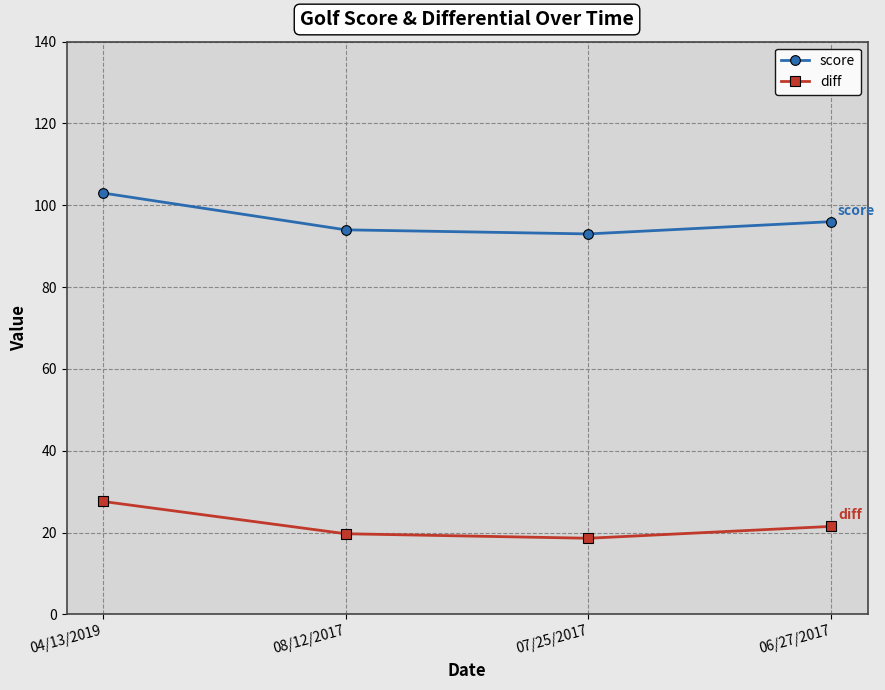

What position from the left is 08/12/2017?

2